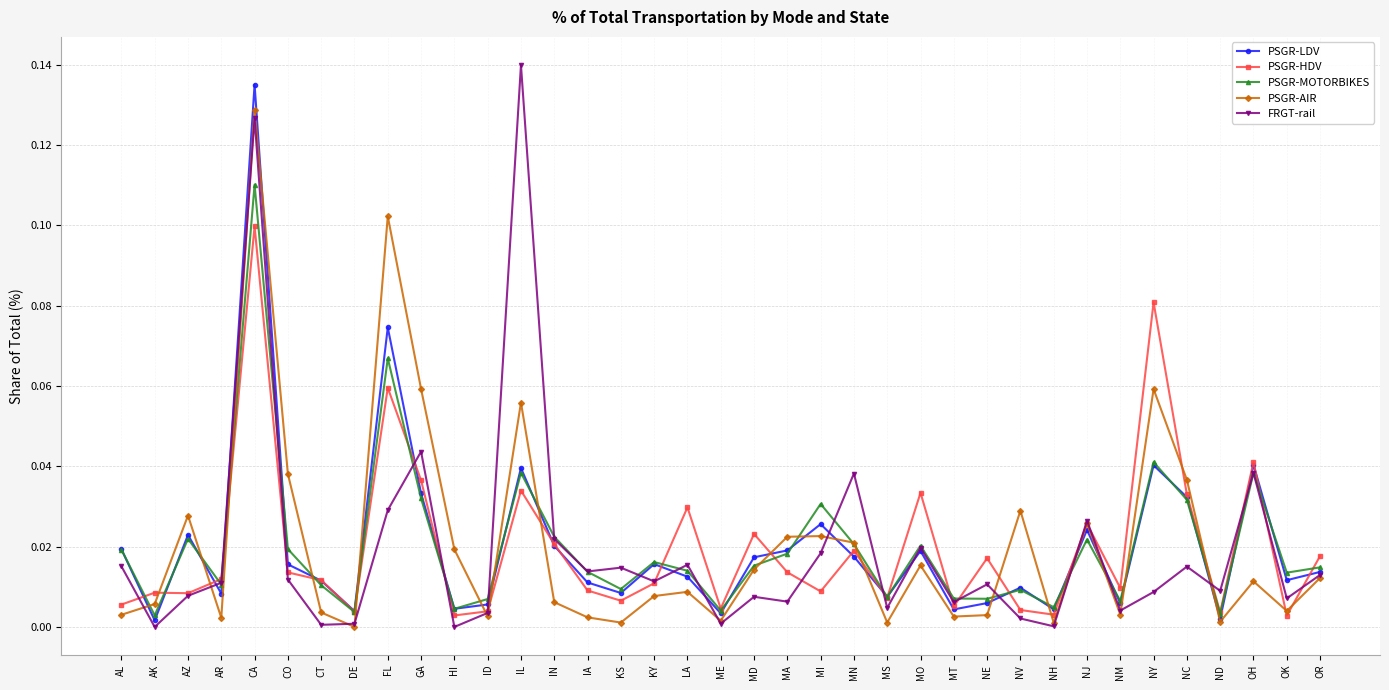

How many lines are shown in the chart?

5